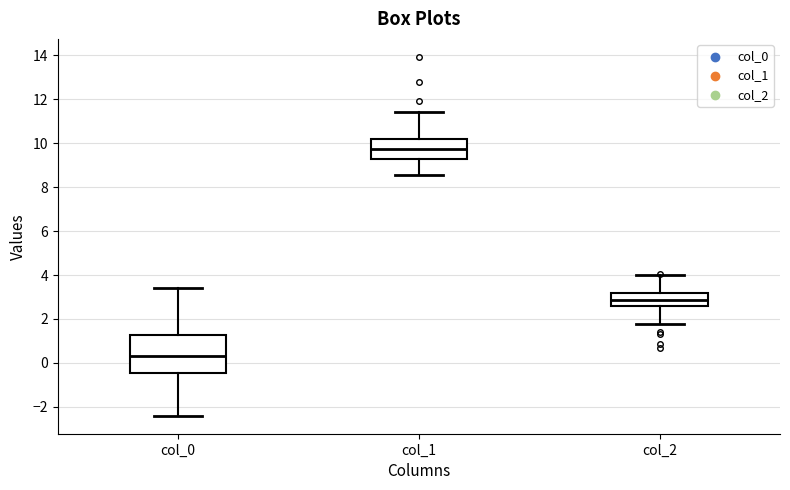

Which box's median line is the lowest?

col_0